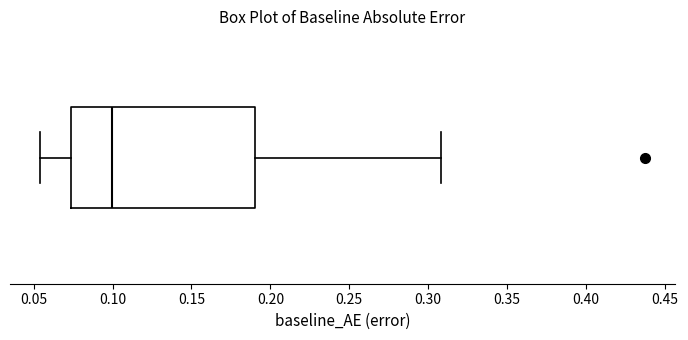

Where does the right whisker of the box end on the x-axis? The values are not printed on the chart, so give them approximately, as read against the axis.

0.310